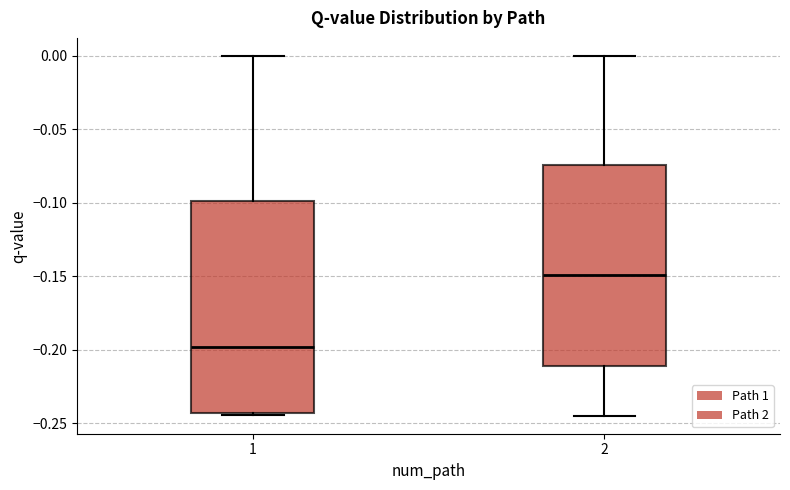

Comparing the boxes themselves (not the whiskers), which one is the tallest?

1